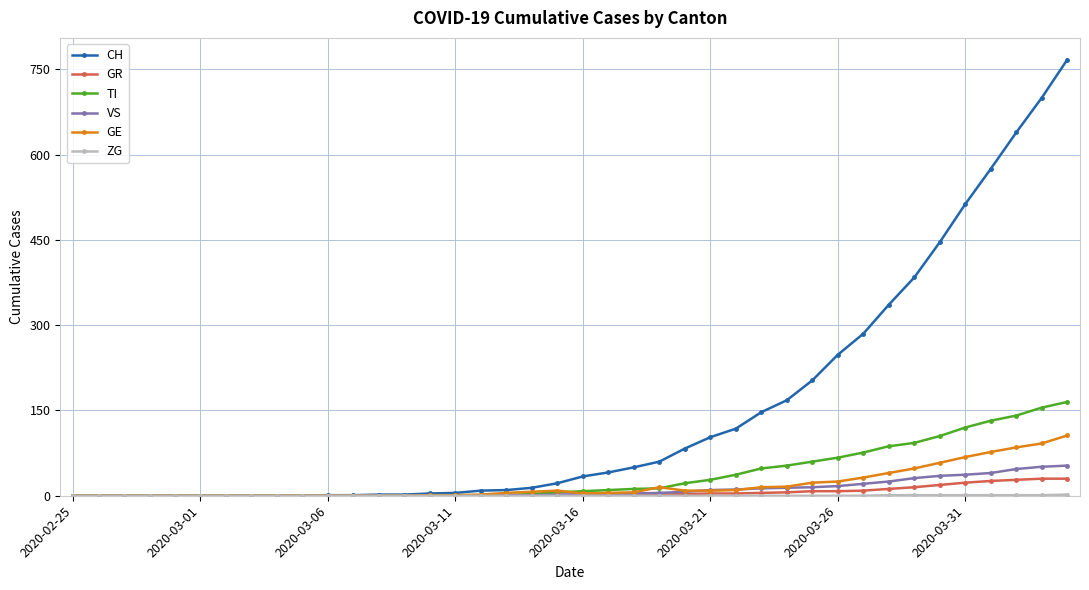

Which series has the largest range (max minus min)?

CH